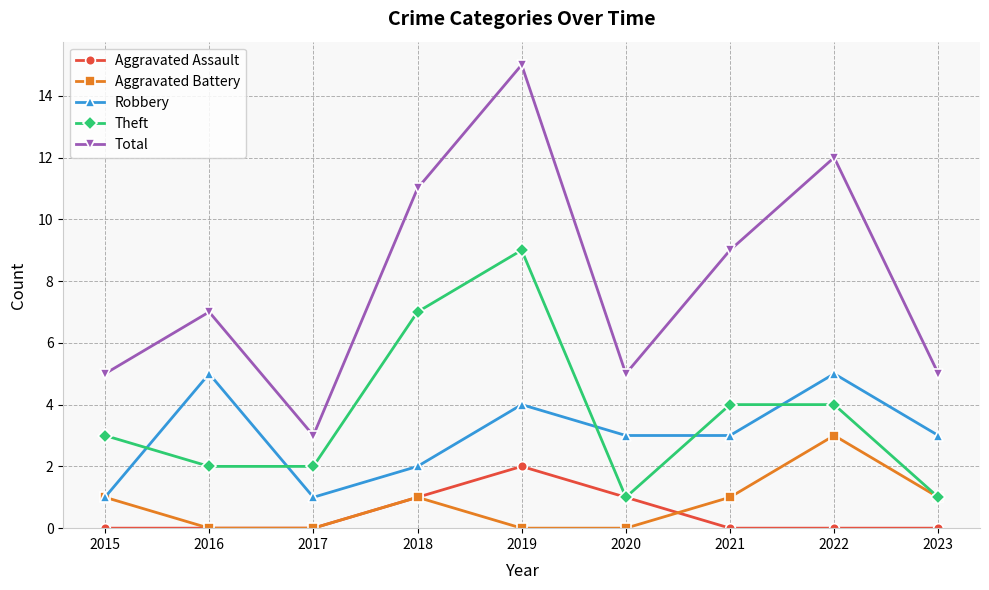

True or false: Aggravated Battery and Aggravated Assault cross at least once.

True